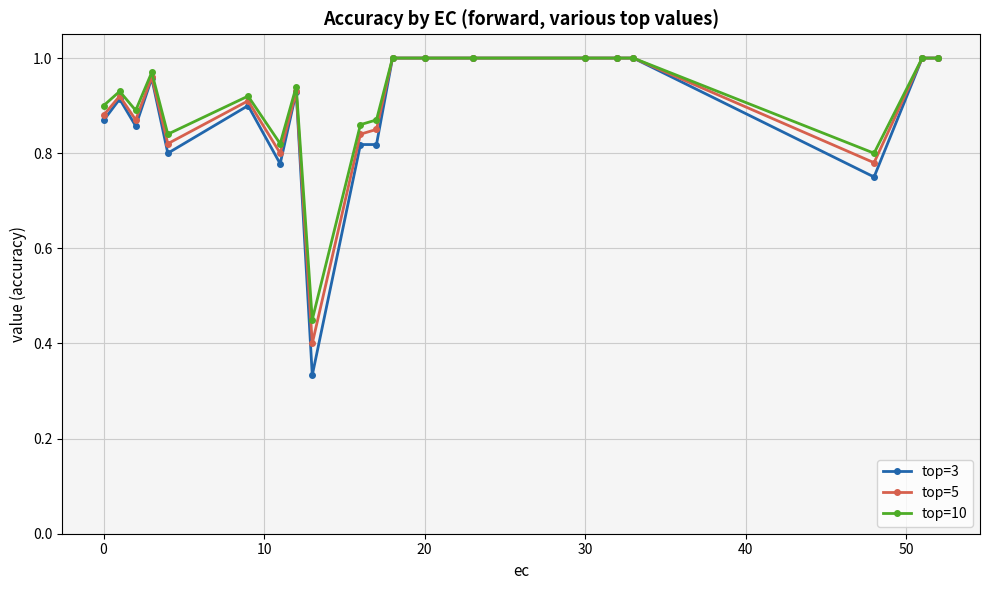

How many lines are shown in the chart?

3